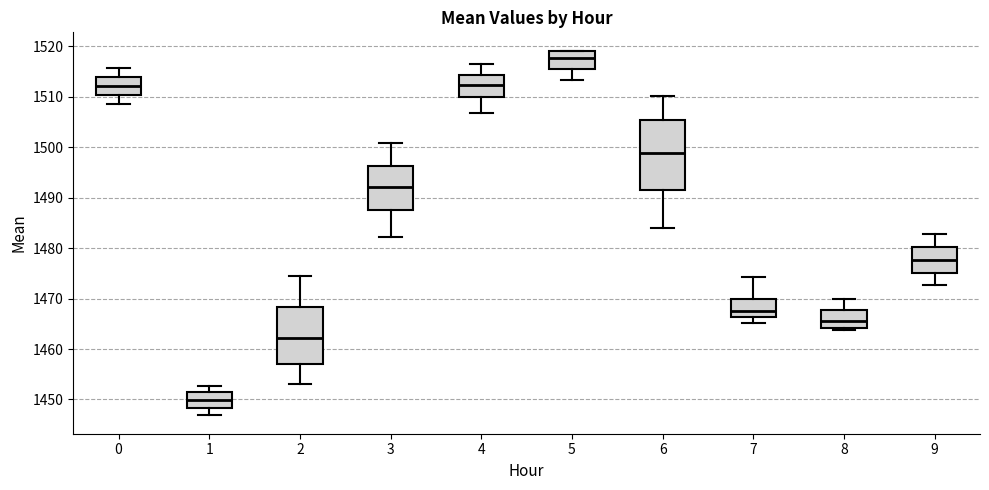

Reading left to right, read every box against the y-axis: the position of its median line, the range the box covers, and the ends of its whiskers. The values are not printed on the chart, so give them approximately, as read against the axis.

0: median 1512, box 1510 to 1514, whiskers 1508 to 1516
1: median 1450, box 1448 to 1451, whiskers 1447 to 1453
2: median 1462, box 1457 to 1468, whiskers 1453 to 1474
3: median 1492, box 1487 to 1496, whiskers 1482 to 1501
4: median 1512, box 1510 to 1514, whiskers 1507 to 1516
5: median 1518, box 1515 to 1519, whiskers 1513 to 1519
6: median 1499, box 1491 to 1505, whiskers 1484 to 1510
7: median 1468, box 1466 to 1470, whiskers 1465 to 1474
8: median 1466, box 1464 to 1468, whiskers 1464 (just below the box's lower edge) to 1470
9: median 1478, box 1475 to 1480, whiskers 1473 to 1483